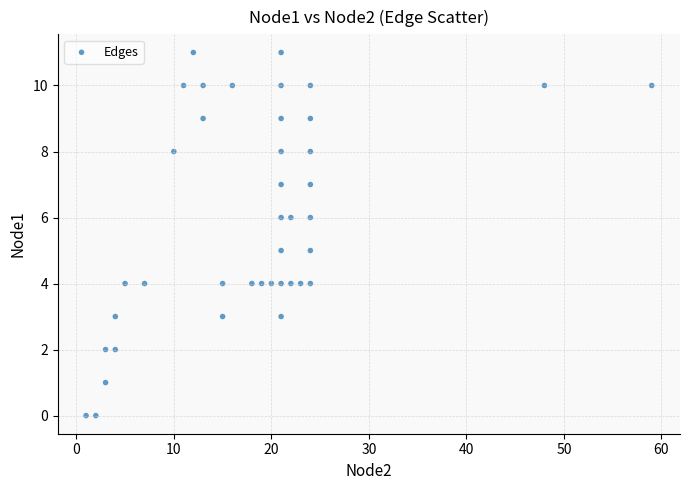

What is the range of Y values (max minus min)?

11